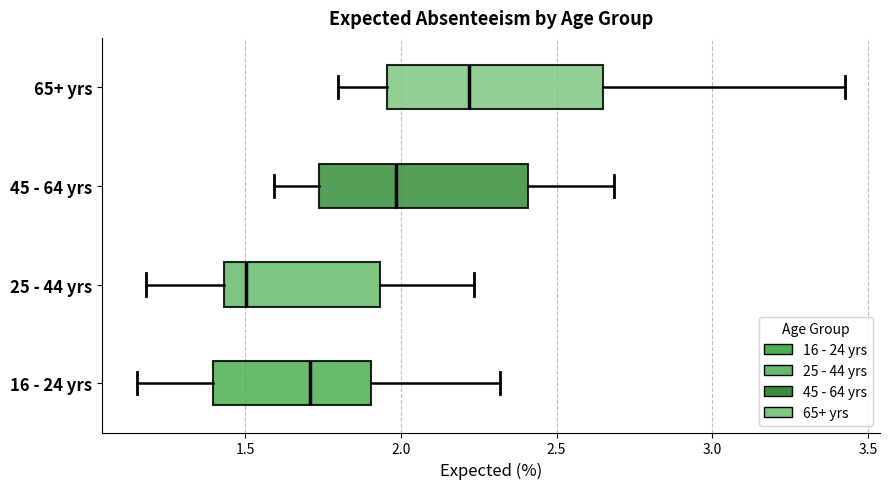

Which box's median line is the furthest to the right?

65+ yrs